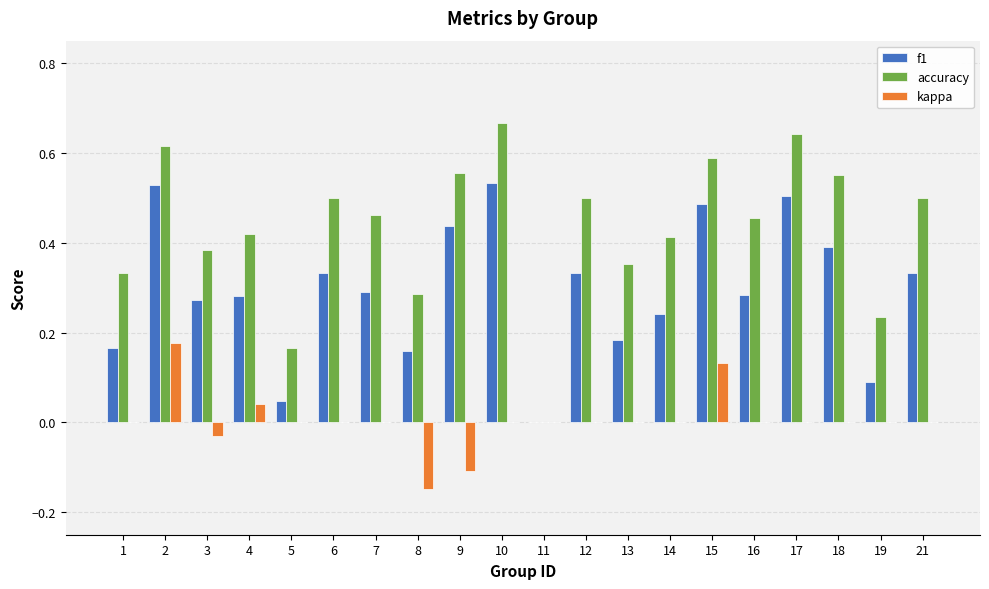

How many values in the f1 series exceed 0?

19